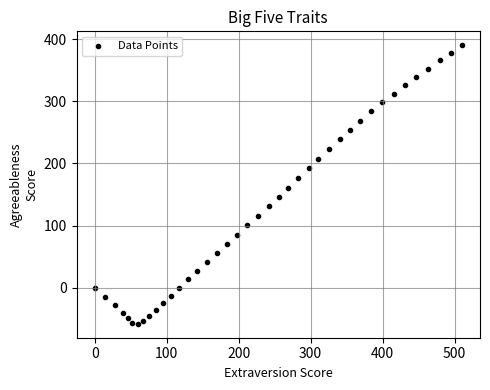

What is the range of X values (max minus min)?

509.9